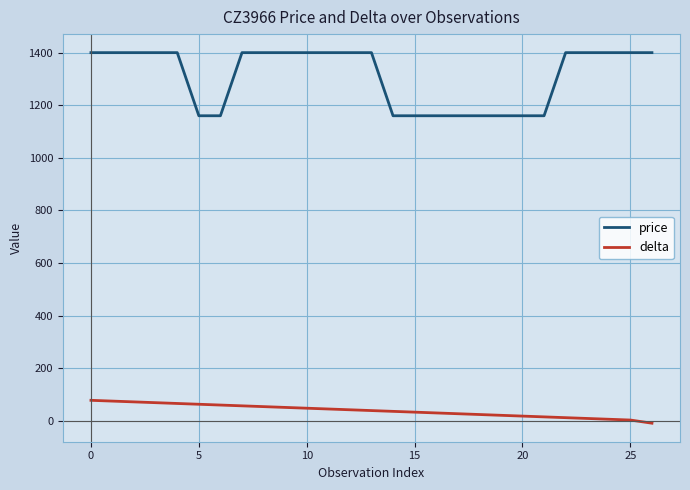

List the series in order of their overall mean, lowest first.

delta, price